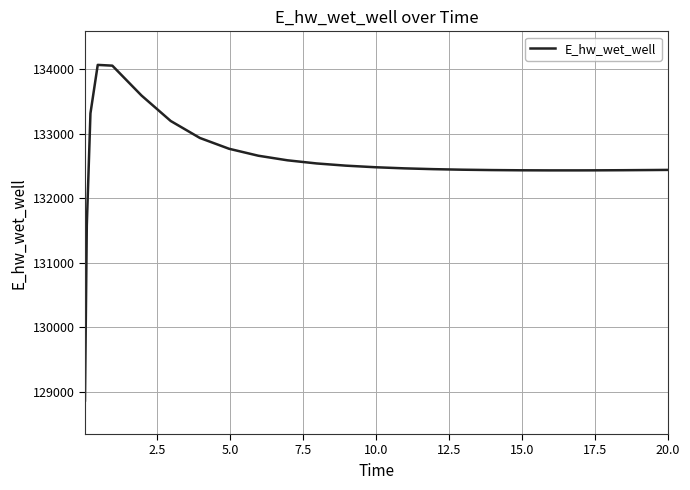

What is the greatest value displayed?

134071.2